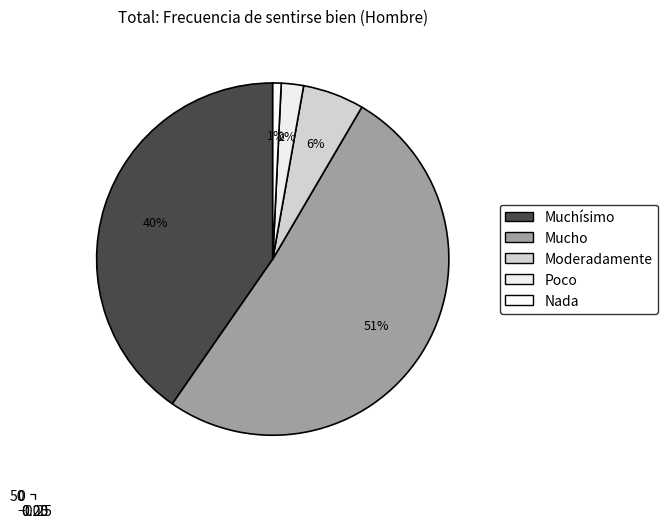

Does Mucho account for over 50% of the chart?

Yes